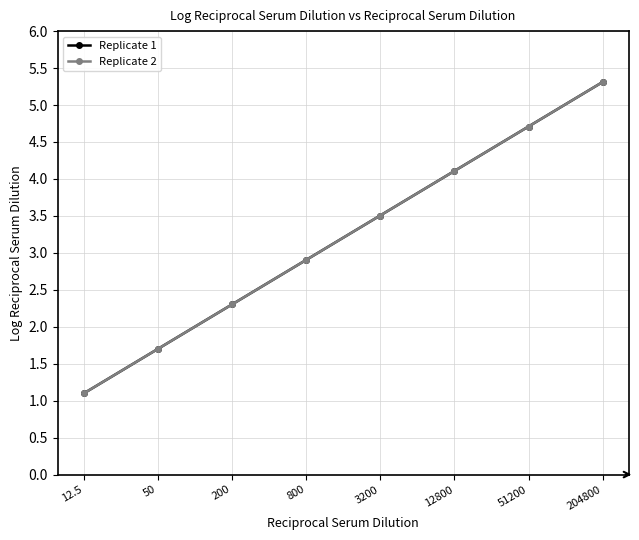

Does the chart have visible grid lines?

Yes